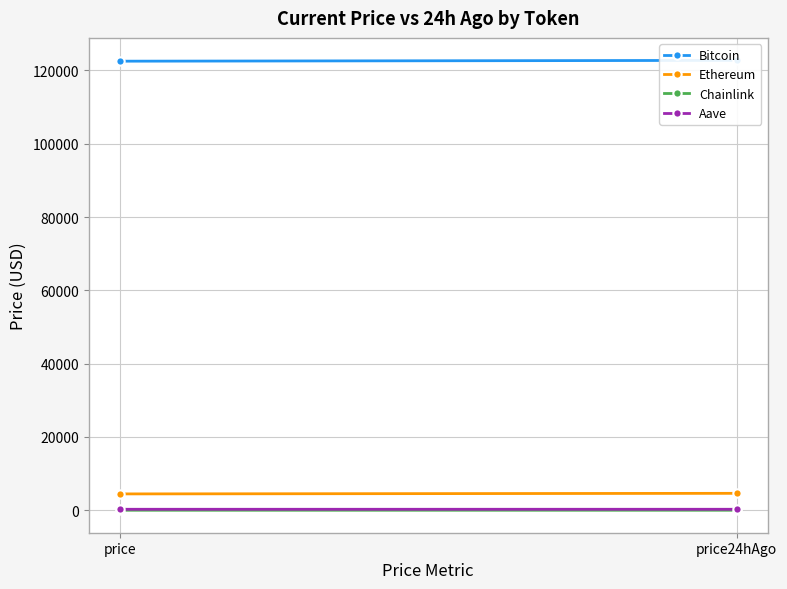

Is the value of Chainlink at price greater than the value of Ethereum at price24hAgo?

No